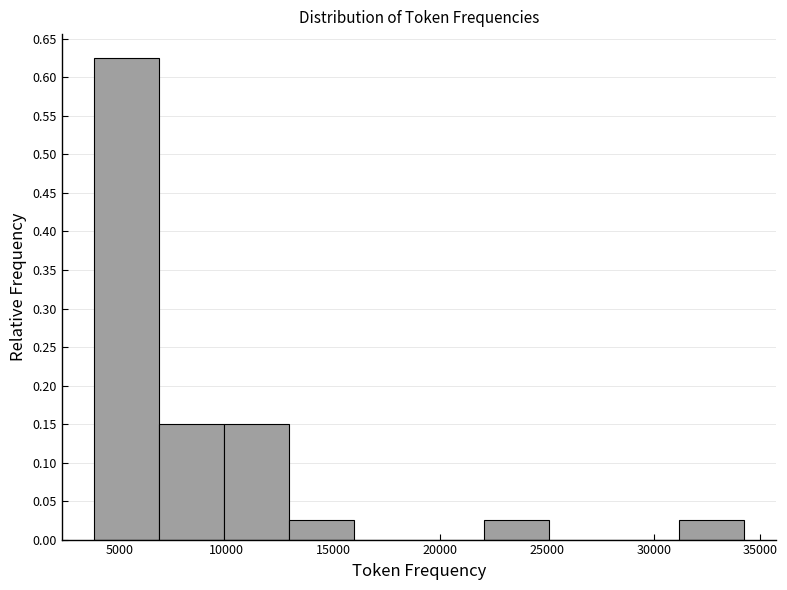

How tall is the bar that spans 31000 to 34000 on the x-axis? Neither the bar edges nor the heights are printed on the chart, so give them approximately, as read against the axes.

0.025